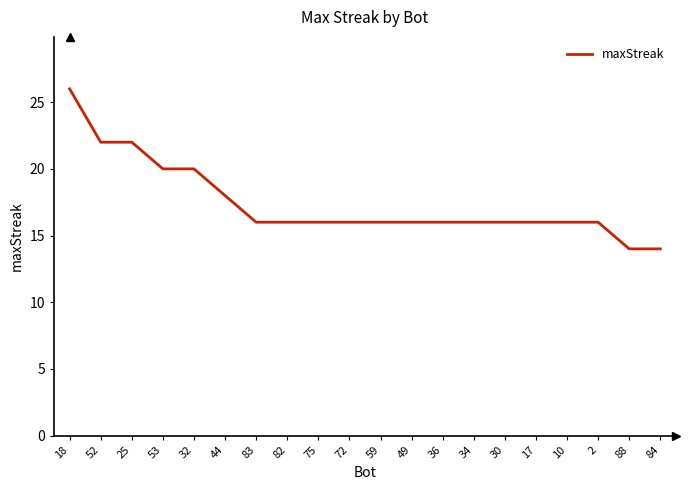

Does the chart display data point markers on the line(s)?

No